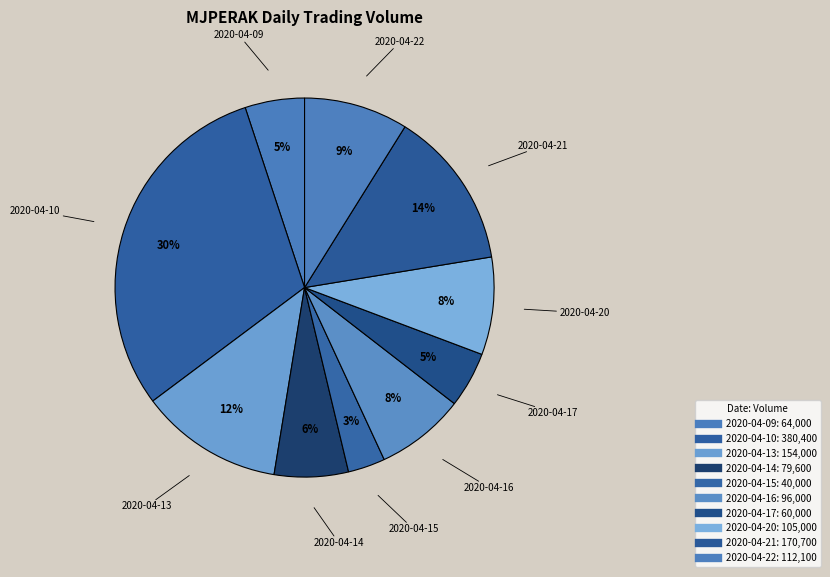

Count the number of slices in the pie.

10